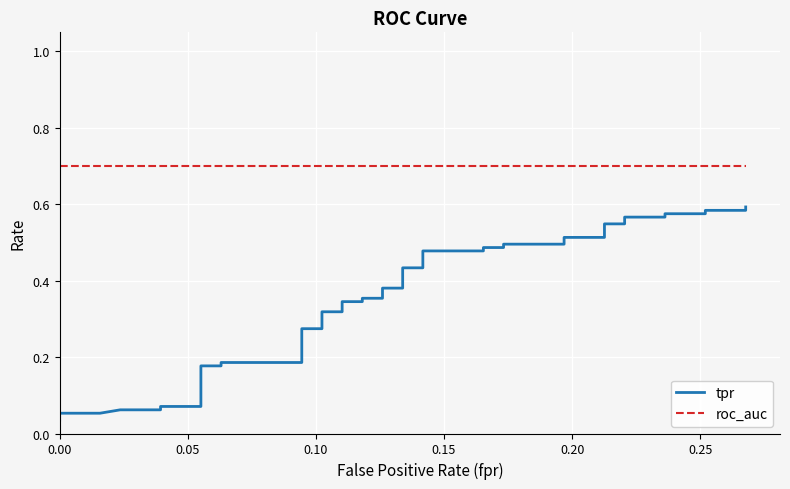

Is this an area chart (filled region under the line)?

No